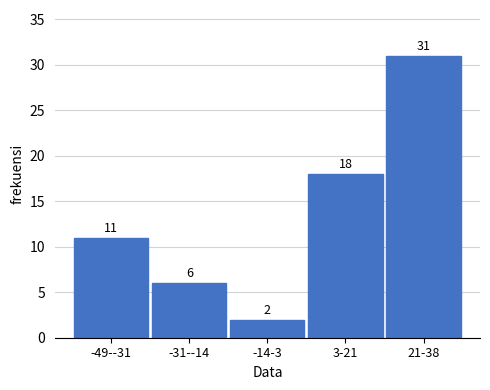

Reading right to left, what are all the values shown in this chart?

31	18	2	6	11